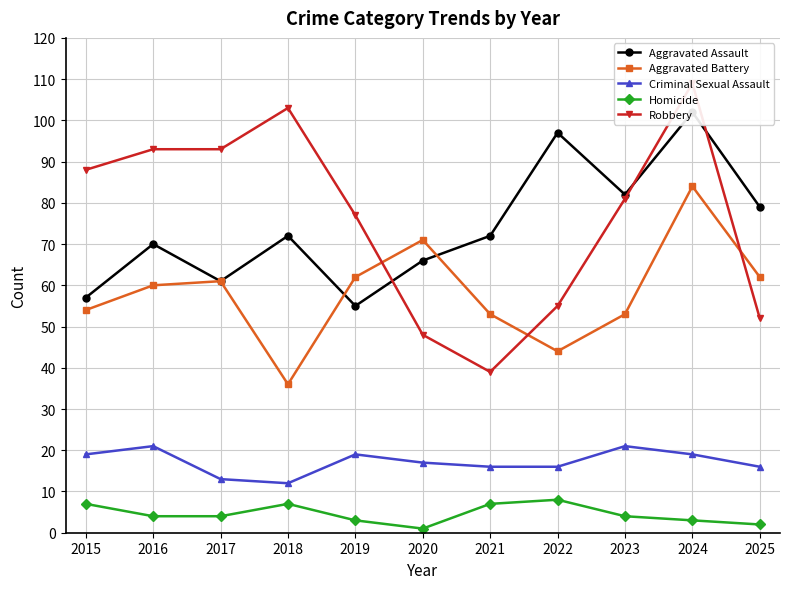

Rank the categories by Aggravated Battery value from highest to lowest.

2024, 2020, 2019, 2025, 2017, 2016, 2015, 2021, 2023, 2022, 2018